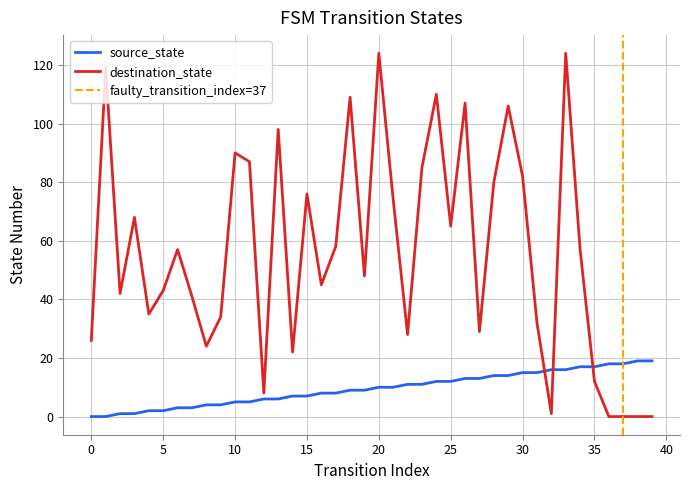

Reading left to right, extract all data points from this chart.

source_state: 0	0	1	1	2	2	3	3	4	4	5	5	6	6	7	7	8	8	9	9	10	10	11	11	12	12	13	13	14	14	15	15	16	16	17	17	18	18	19	19
destination_state: 26	119	42	68	35	43	57	41	24	34	90	87	8	98	22	76	45	58	109	48	124	74	28	85	110	65	107	29	80	106	82	32	1	124	57	12	0	0	0	0